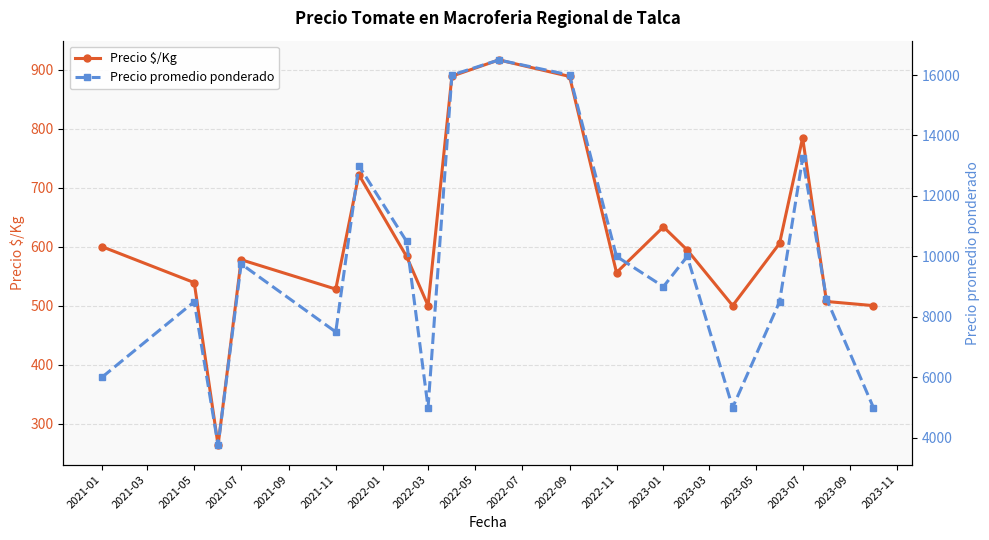

What is the difference between the Precio promedio ponderado values at 2023-01 and 2022-03?

4000.0